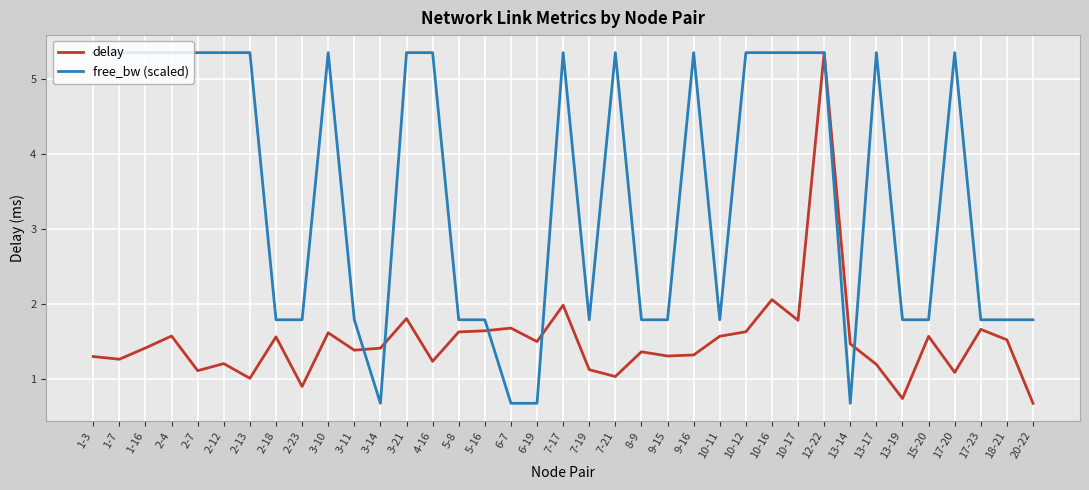

What is the total value across all series at 7-21?

6.4